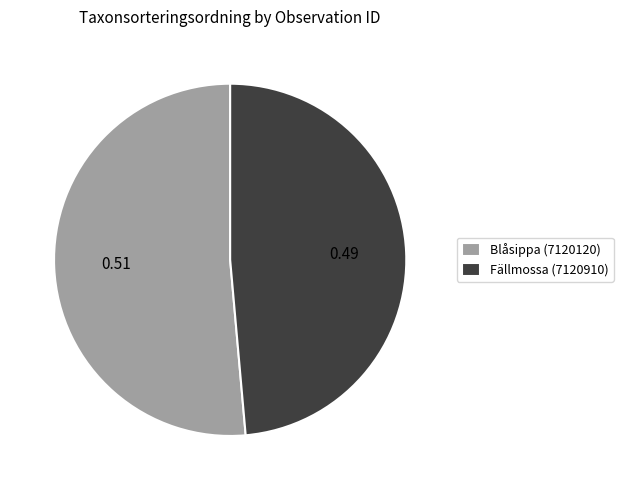

Combined, do Blåsippa (7120120) and Fällmossa (7120910) account for over 50%?

Yes